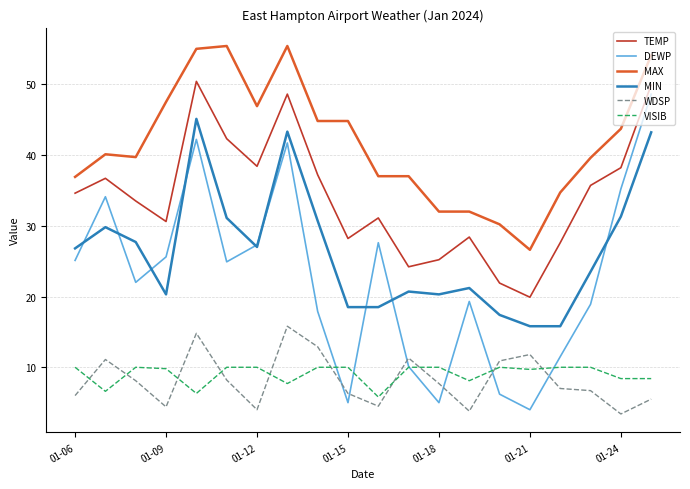

At how many categories does at least one series exceed 21?

20